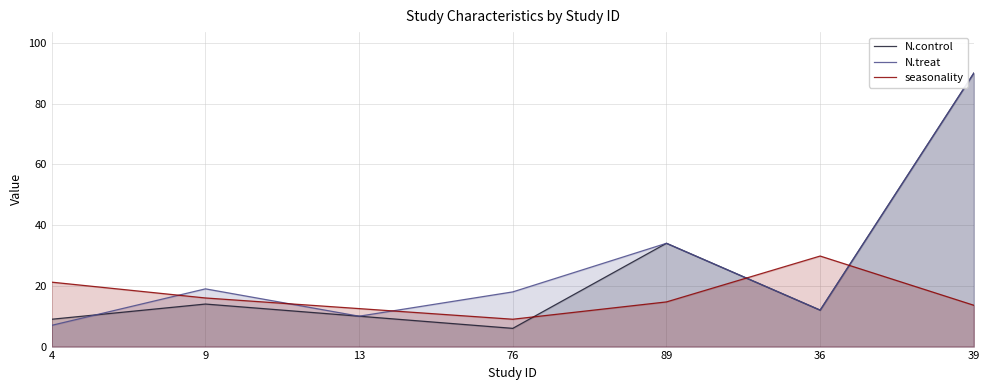

Reading right to left, what are all the values shown in this chart?

N.control: 39=90.0	36=12.0	89=34.0	76=6.0	13=10.0	9=14.0	4=9.0
N.treat: 39=90.0	36=12.0	89=34.0	76=18.0	13=10.0	9=19.0	4=7.0
seasonality: 39=13.6	36=29.8	89=14.7	76=9.0	13=12.5	9=16.0	4=21.2